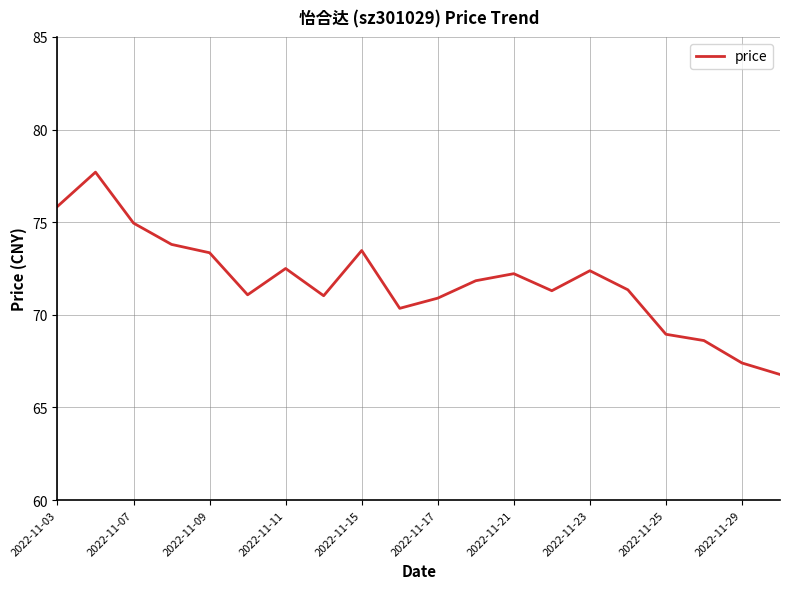

What is the maximum value shown in the chart?

77.7